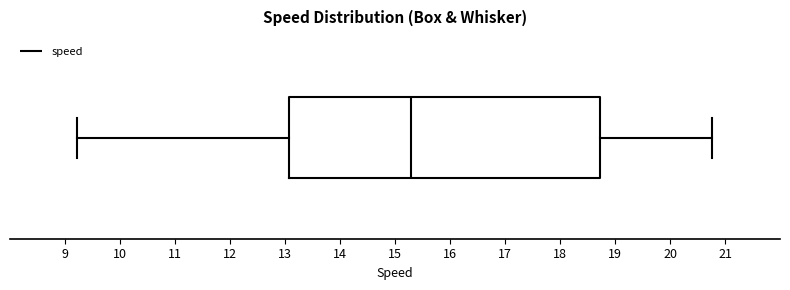

Where does the median line of the box sit on the x-axis? The values are not printed on the chart, so give them approximately, as read against the axis.

15.3